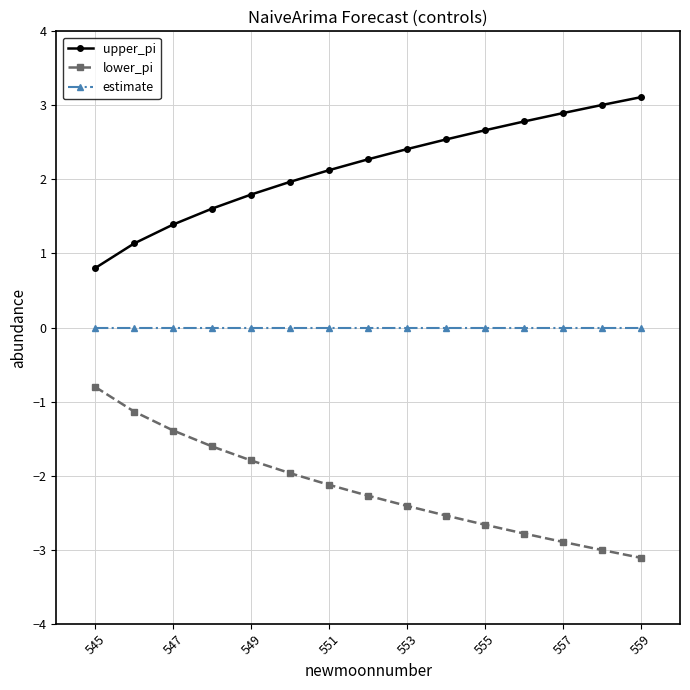

Reading left to right, what are all the values shown in this chart?

upper_pi: 0.8	1.1	1.4	1.6	1.8	2.0	2.1	2.3	2.4	2.5	2.7	2.8	2.9	3.0	3.1
lower_pi: -0.8	-1.1	-1.4	-1.6	-1.8	-2.0	-2.1	-2.3	-2.4	-2.5	-2.7	-2.8	-2.9	-3.0	-3.1
estimate: 0.0	0.0	0.0	0.0	0.0	0.0	0.0	0.0	0.0	0.0	0.0	0.0	0.0	0.0	0.0